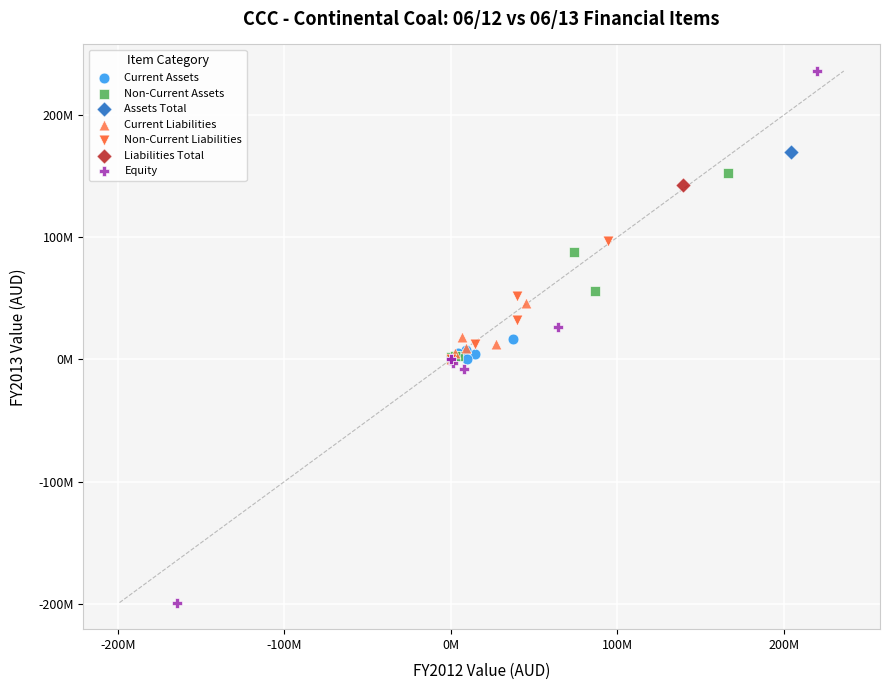

Which series contains the lowest Y value?

Equity